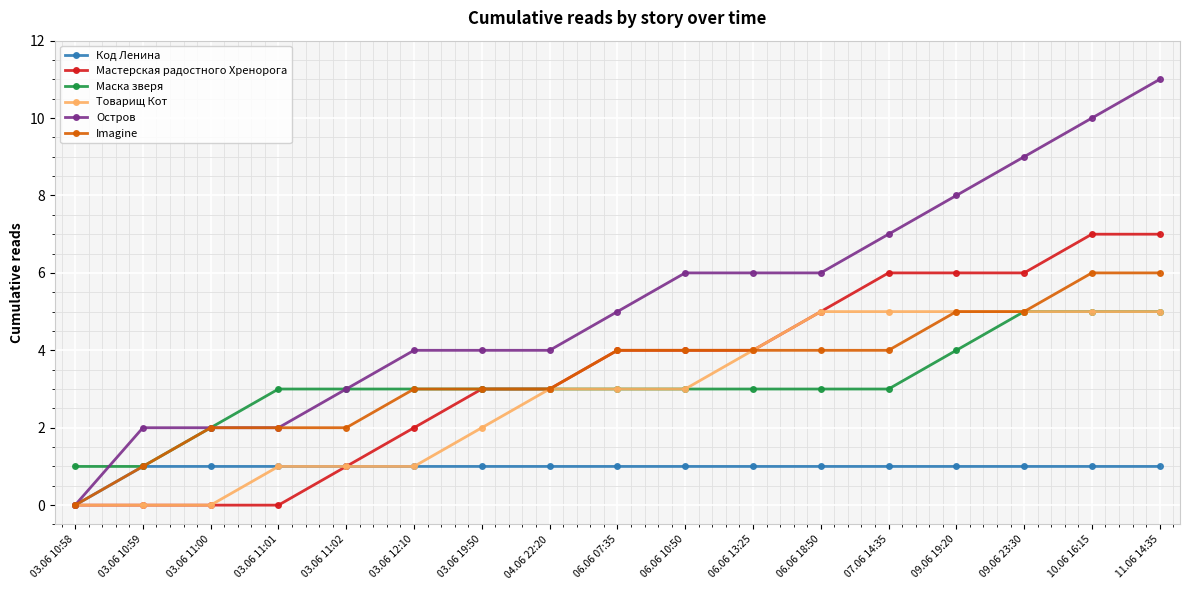

What is the sum of all Imagine values?

58